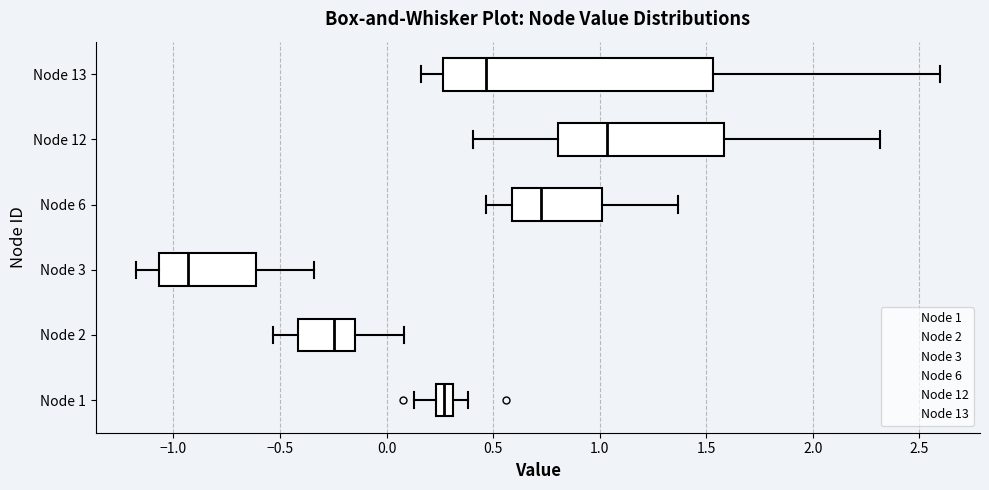

Where does the median line of the box for Node 6 sit on the x-axis? The values are not printed on the chart, so give them approximately, as read against the axis.

0.70